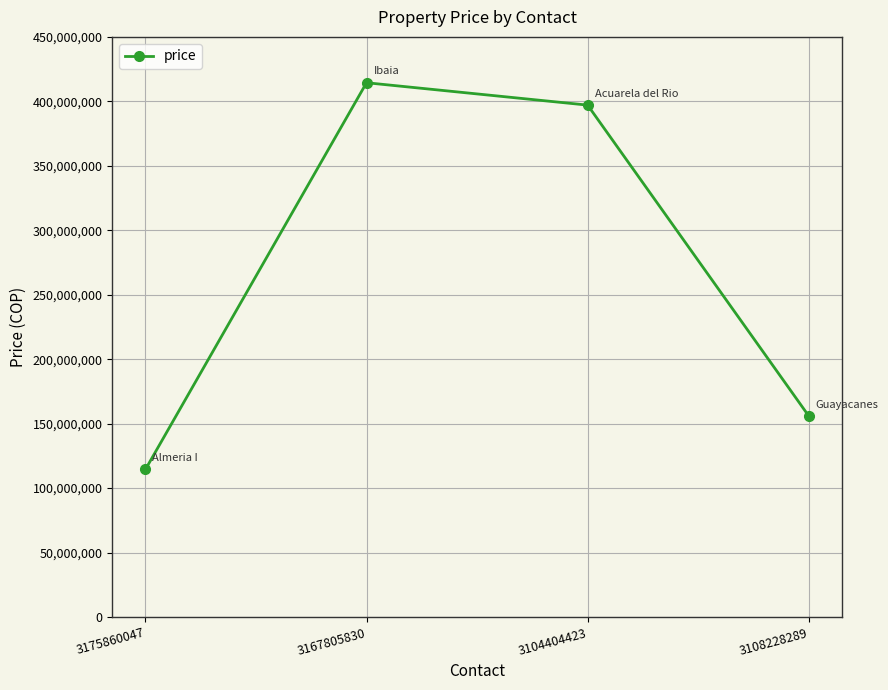

The value at 3167805830 is 625511719. True or false?

False